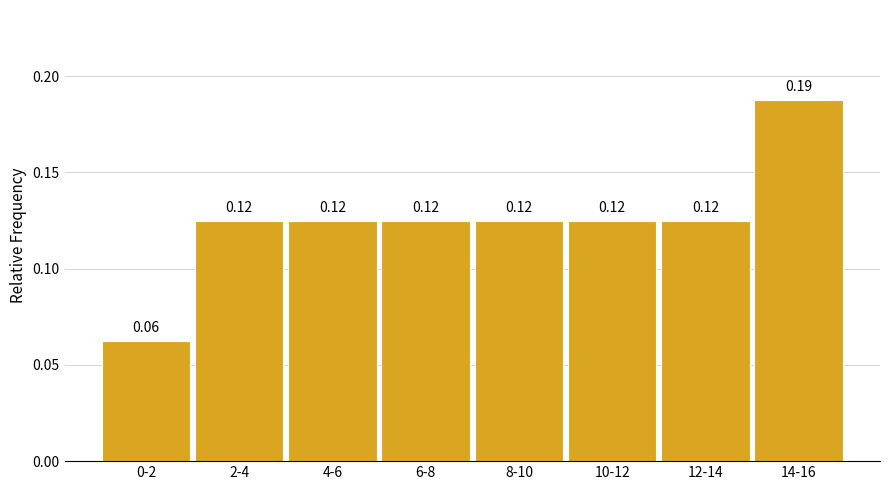

What is the sum of all values?

1.0